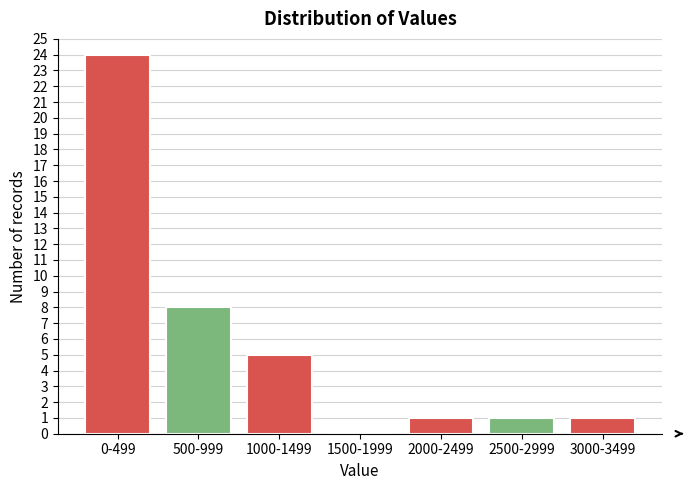

Reading left to right, extract all data points from this chart.

0-499=24	500-999=8	1000-1499=5	1500-1999=0	2000-2499=1	2500-2999=1	3000-3499=1